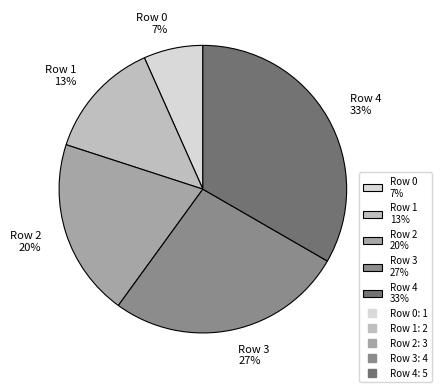

Between Row 2 20% and Row 1 13%, which is larger?

Row 2 20%